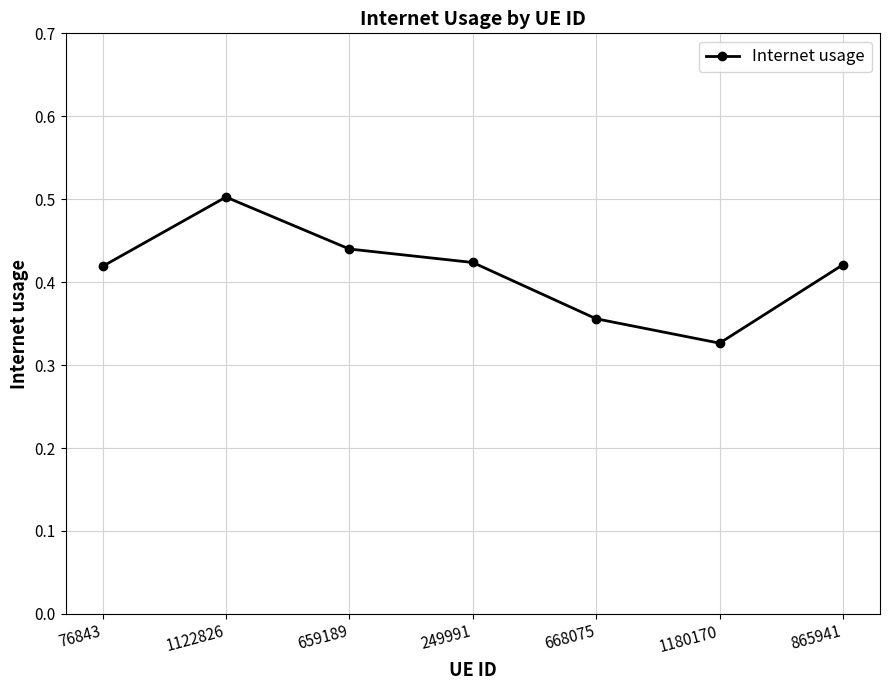

How many values are between 0 and 1?

7